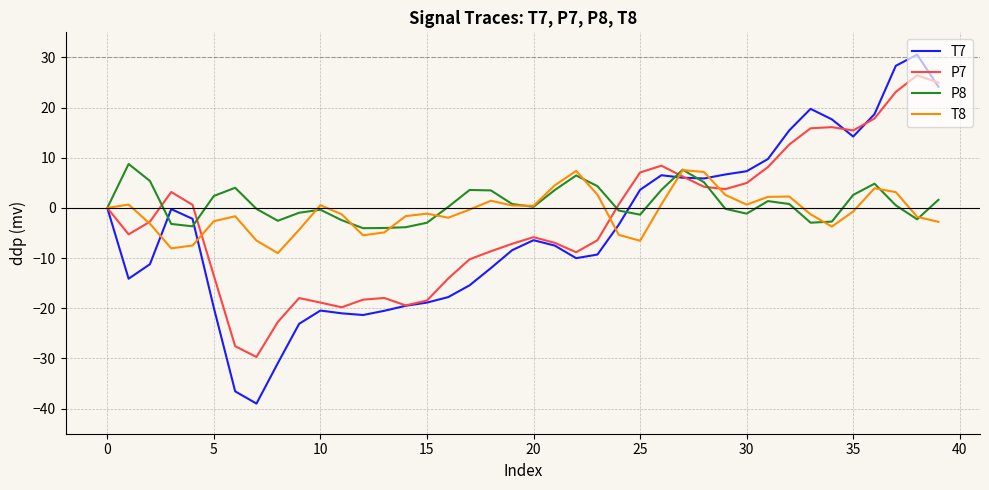

What is the lowest value of the T7 series?

-39.0